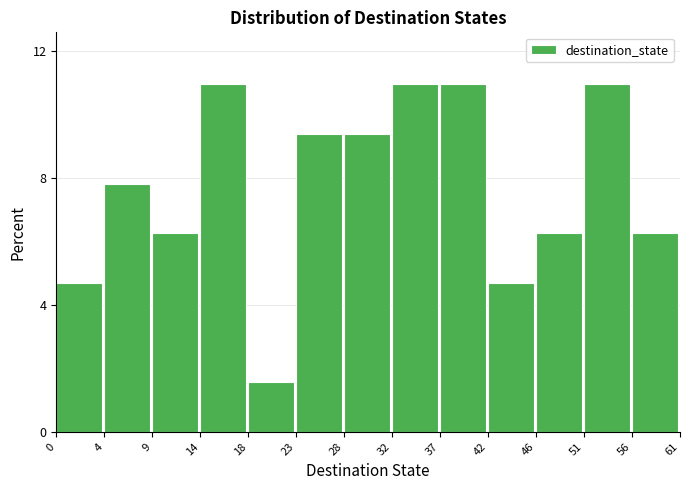

What is the smallest value displayed?

1.6